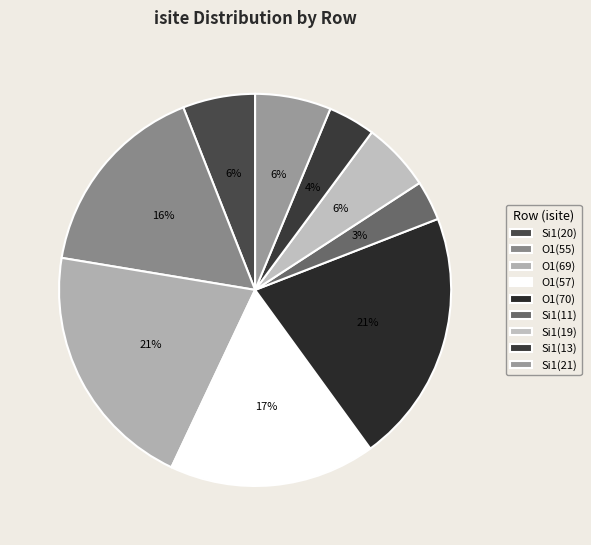

How many slices are in this pie chart?

9